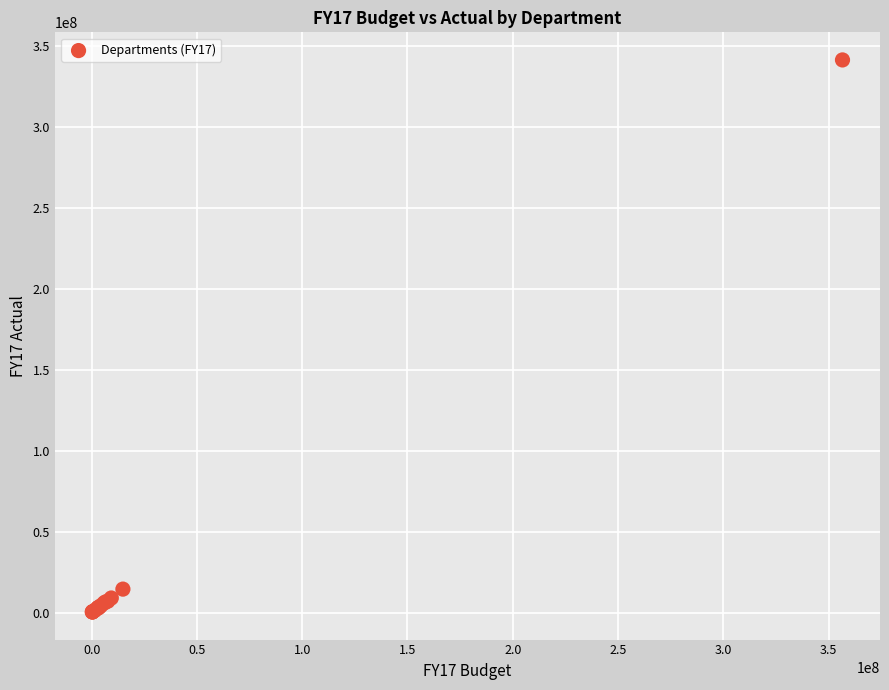

What Y value in the scatter plot is closest to 170782446?

14439480.1